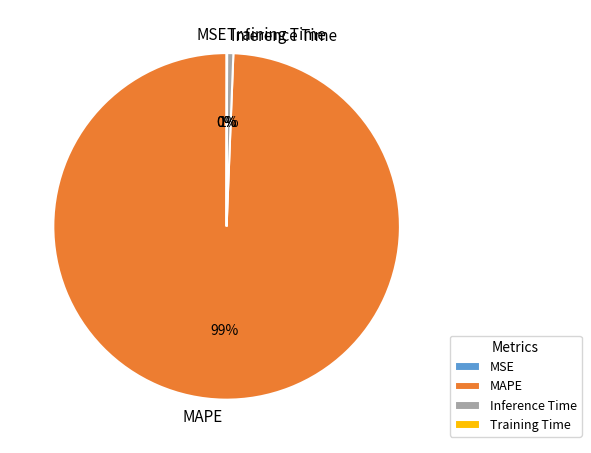

To the nearest percent, what is the average slice percentage?

25%